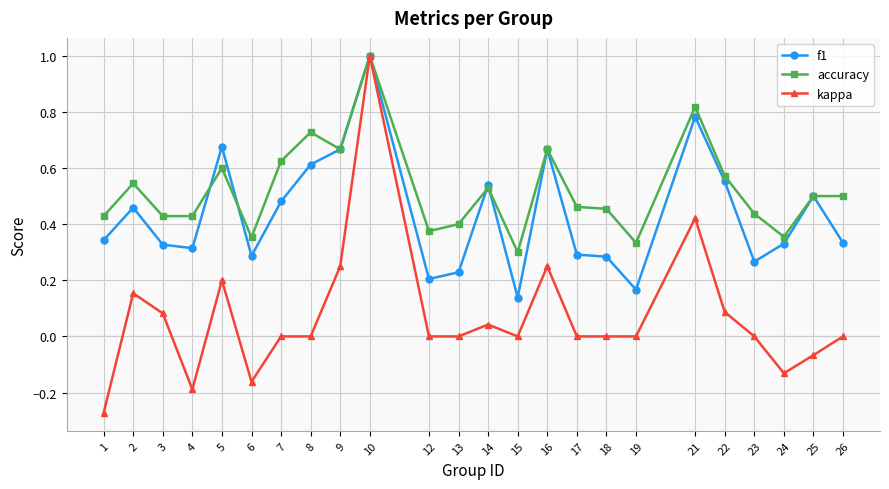

Rank the series by their average value, from highest to lowest.

accuracy, f1, kappa